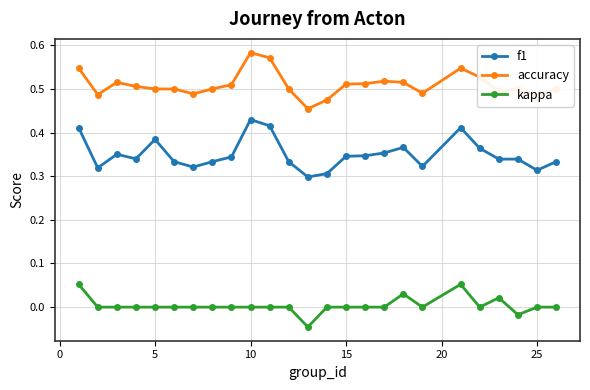

True or false: accuracy has more than 2 interior local peaks.

True